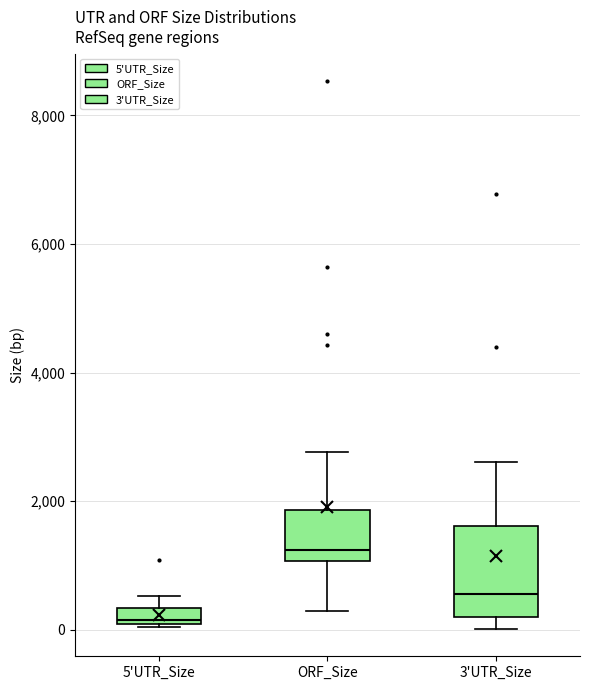

Comparing the boxes themselves (not the whiskers), which one is the tallest?

3'UTR_Size